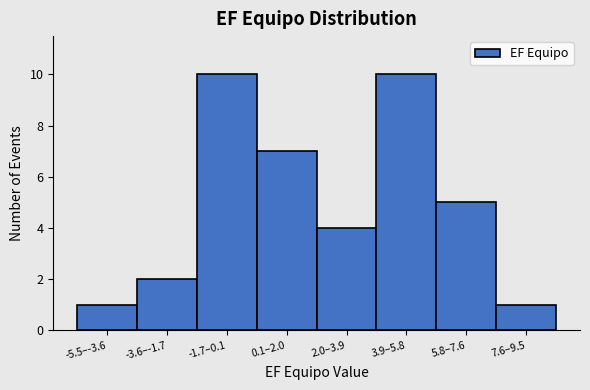

Reading left to right, what are all the values shown in this chart?

-5.5–-3.6=1	-3.6–-1.7=2	-1.7–0.1=10	0.1–2.0=7	2.0–3.9=4	3.9–5.8=10	5.8–7.6=5	7.6–9.5=1